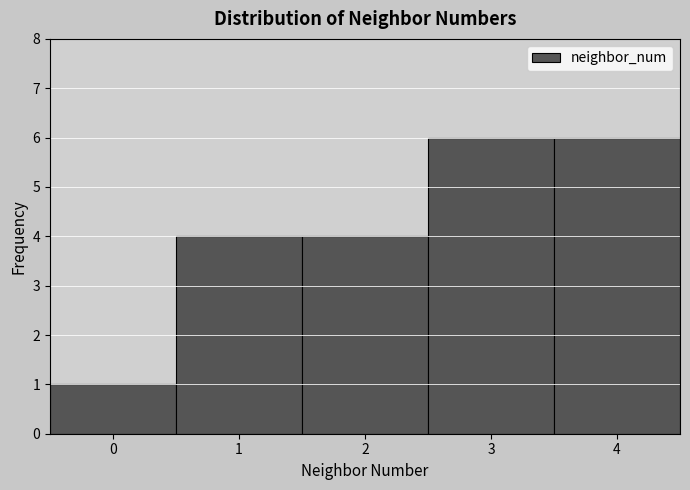

Reading left to right, transcribe this chart: for each bar, give the range it covers on the x-axis and its height. The values are not printed on the chart, so give them approximately, as read against the axis.

-0.5 to 0.5: 1
0.5 to 1.5: 4
1.5 to 2.5: 4
2.5 to 3.5: 6
3.5 to 4.5: 6